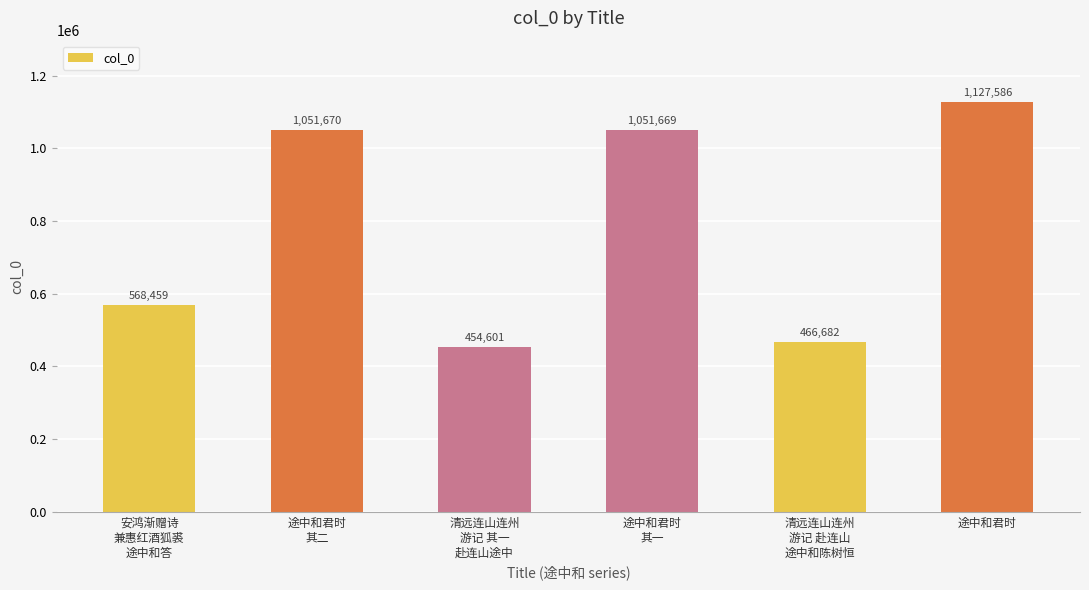

Read the value at 途中和君时
其一.

1051669